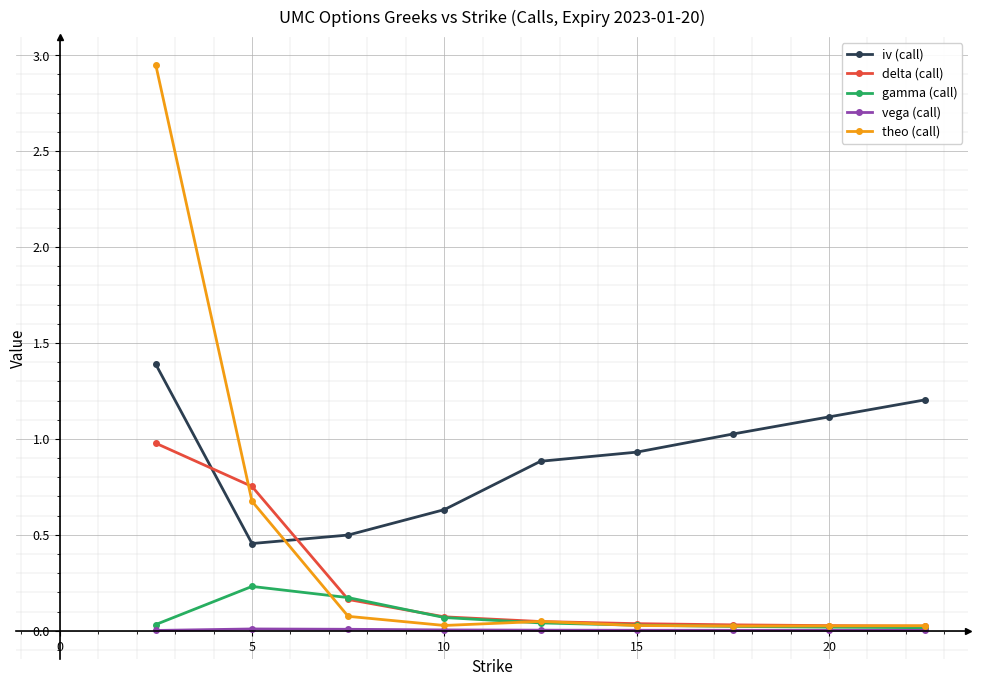

Which series has the largest total across all categories?

iv (call)